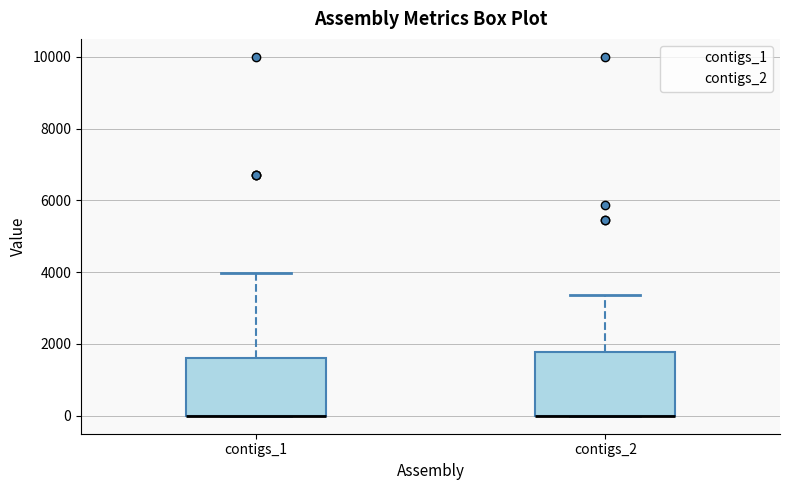

Reading left to right, transcribe this box plot: for each box, give where its median line is, the range the box spans, and where its two whiskers end, as read against the y-axis. The values are not printed on the chart, so give them approximately, as read against the axis.

contigs_1: median 0 (drawn on the box's lower edge), box 0 to 1600, whiskers 0 to 4000
contigs_2: median 0 (drawn on the box's lower edge), box 0 to 1800, whiskers 0 to 3400